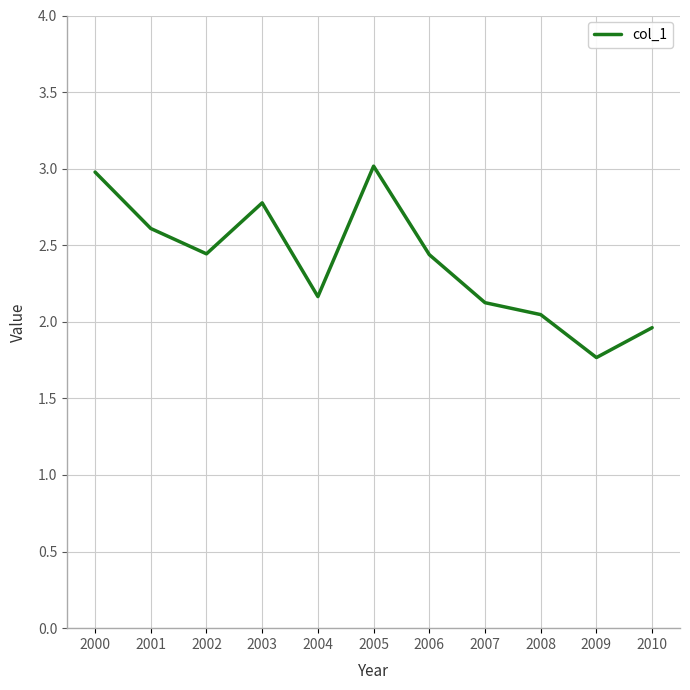

What is the change in value from 2002 to 2010?

-0.5